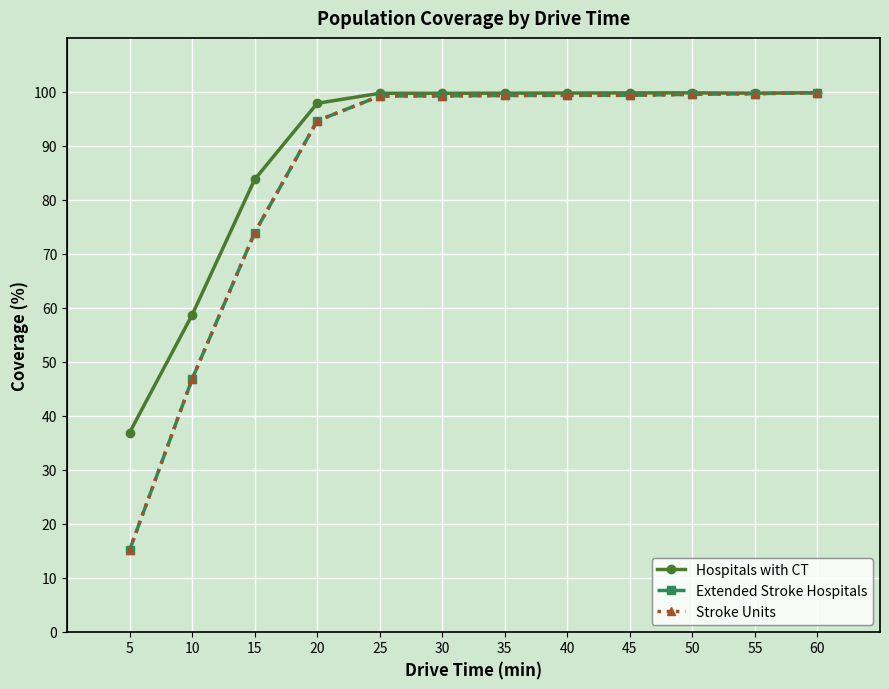

Which category has the lowest value across all series?

5